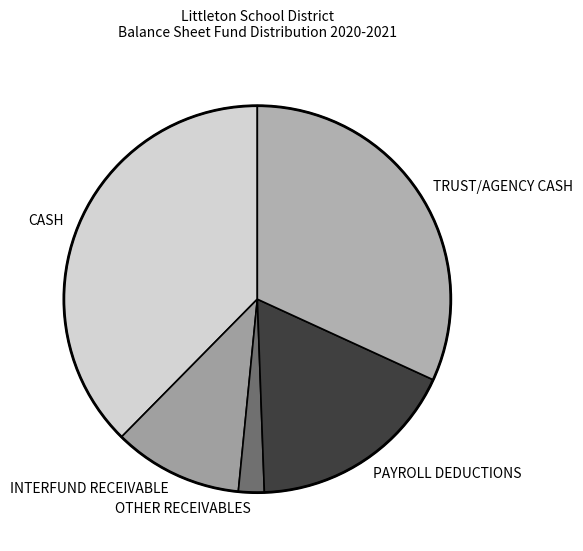

Which category has the biggest portion of the pie?

CASH